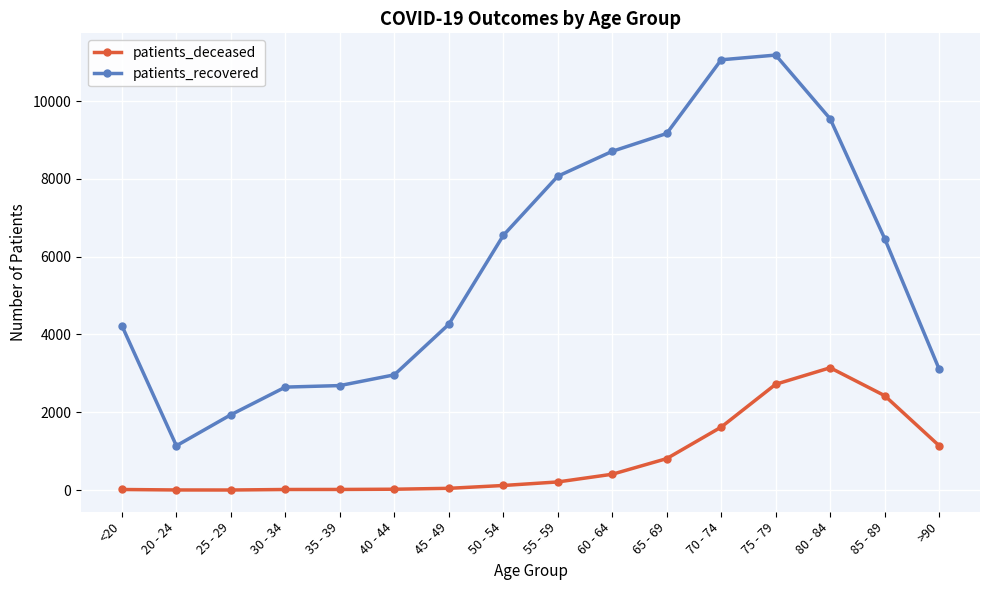

What is the difference between the patients_deceased values at 20 - 24 and 45 - 49?

42